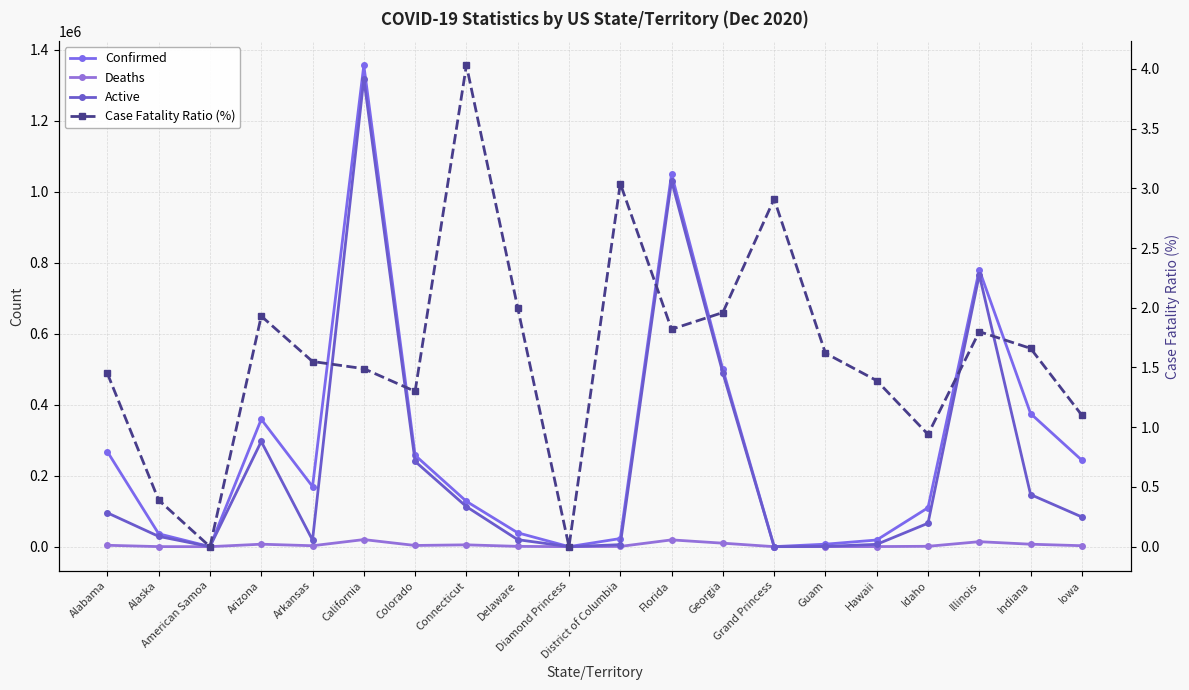

True or false: Deaths and Confirmed cross at least once.

False